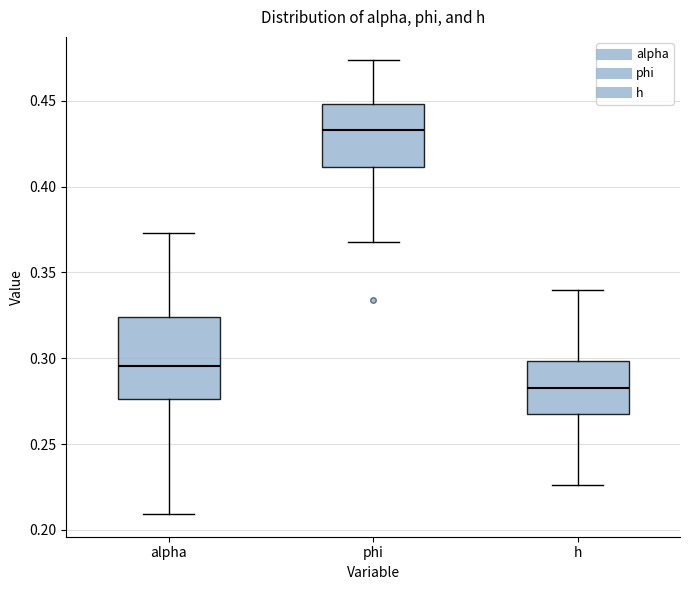

Comparing the boxes themselves (not the whiskers), which one is the tallest?

alpha